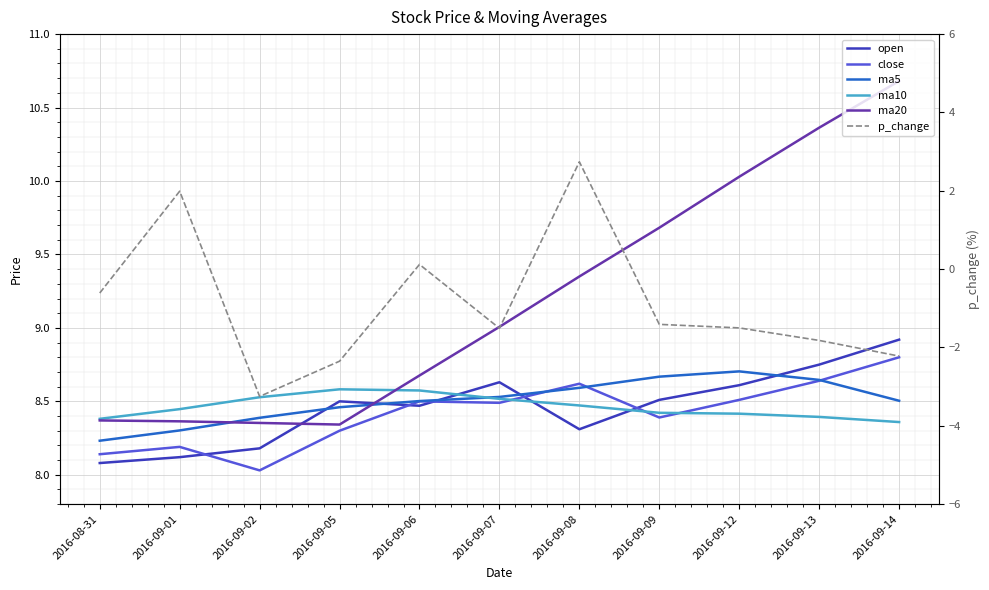

What is the total value across all series at 2016-09-02?

38.2